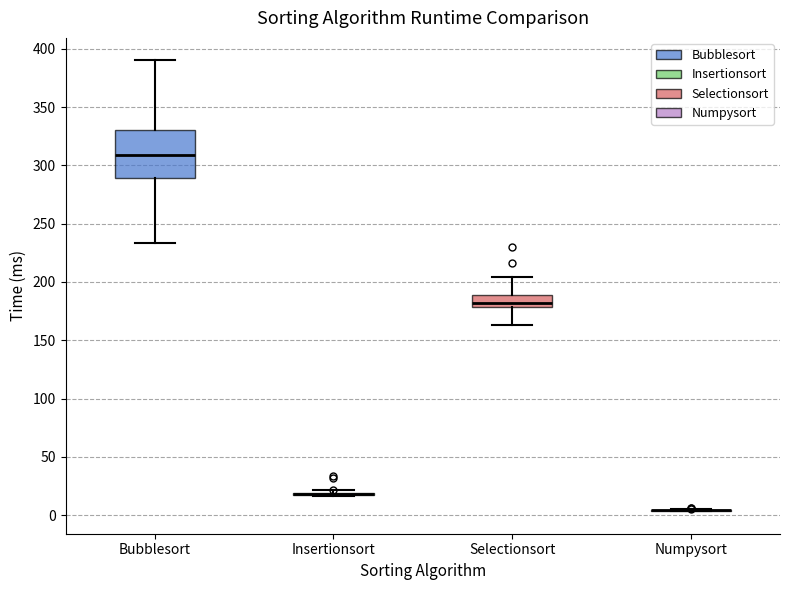

Reading left to right, transcribe this box plot: for each box, give where its median line is, the range the box spans, and where its two whiskers end, as read against the y-axis. The values are not printed on the chart, so give them approximately, as read against the axis.

Bubblesort: median 310, box 290 to 330, whiskers 235 to 390
Insertionsort: box collapsed to a line at 20, whiskers 15 to 20
Selectionsort: median 180 (inside the box), box 180 to 190, whiskers 165 to 205
Numpysort: box collapsed to a line at 5, whiskers 5 to 5